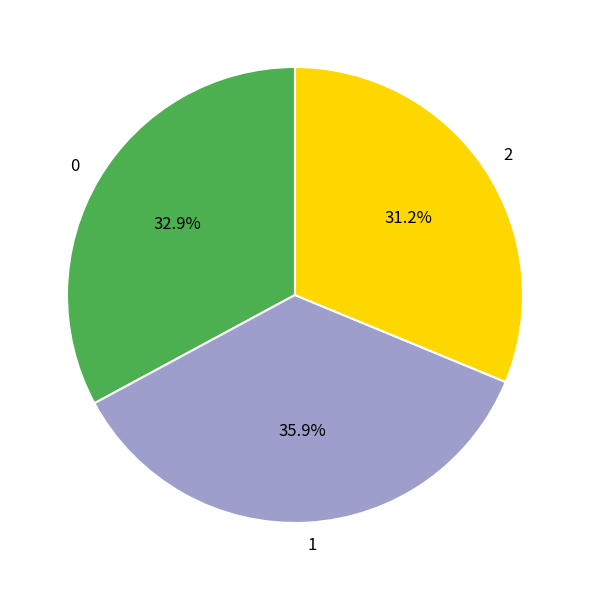

How many slices are in this pie chart?

3